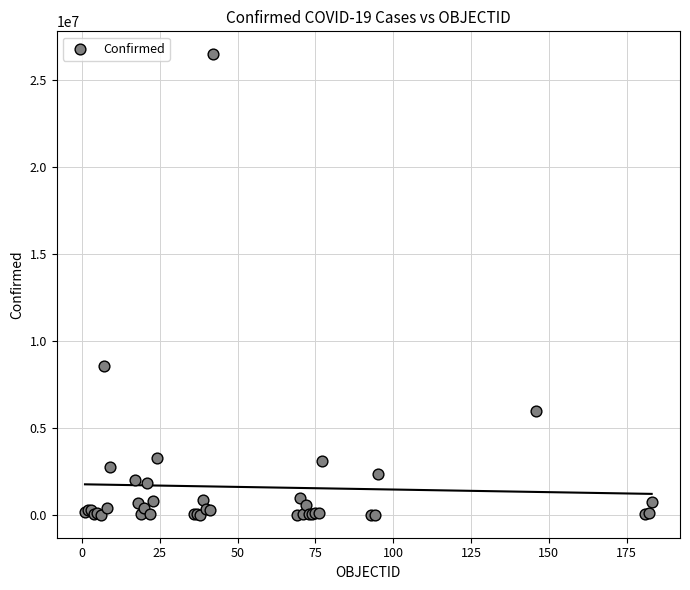

What Y value in the scatter plot is closest to 13245240?

8577215